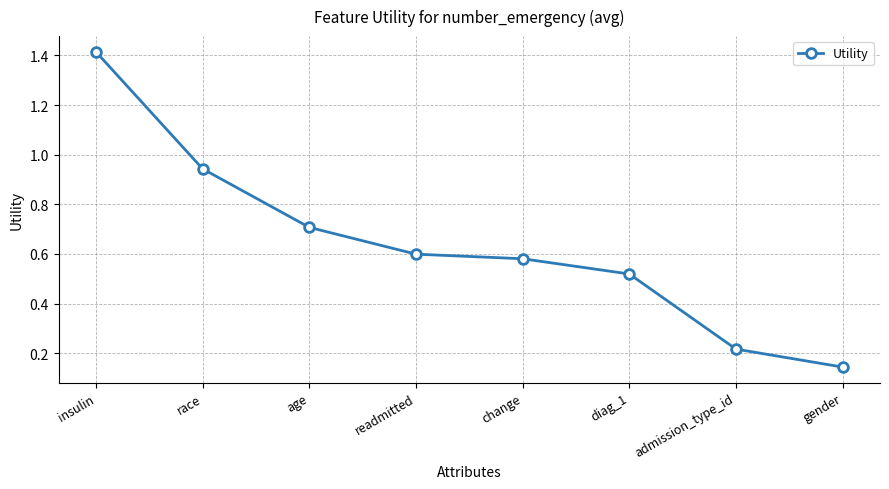

What position from the left is admission_type_id?

7